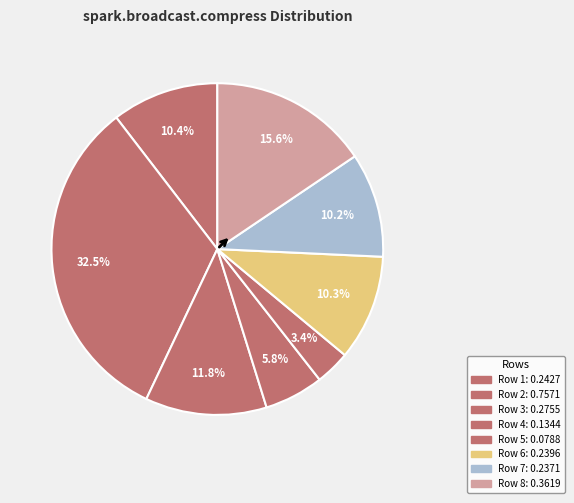

Which slice is the smallest?

5